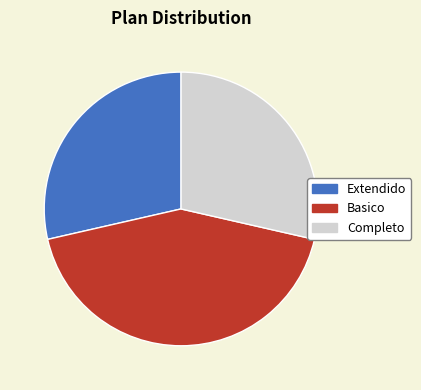

Do Completo and Basico together represent more than half of the pie?

Yes